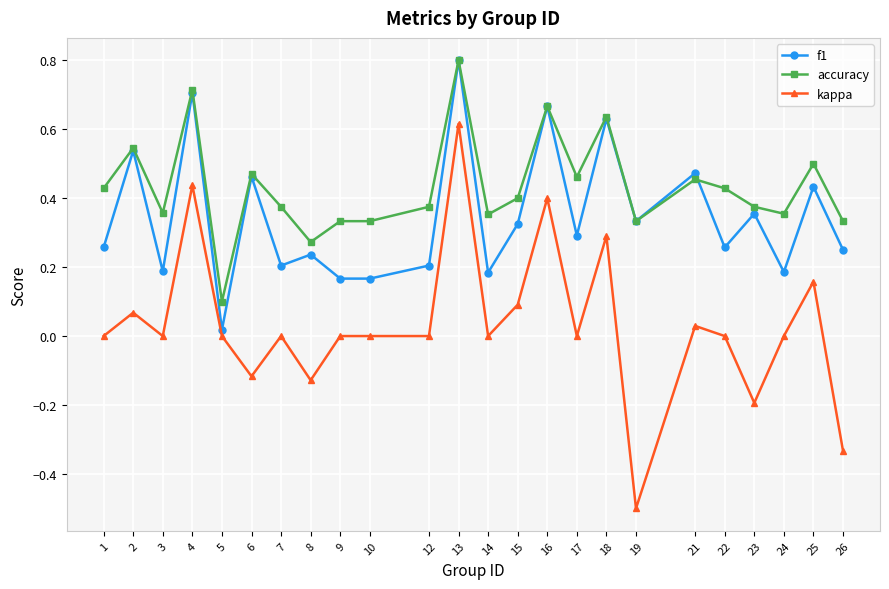

At how many categories does at least one series exceed 0?

24